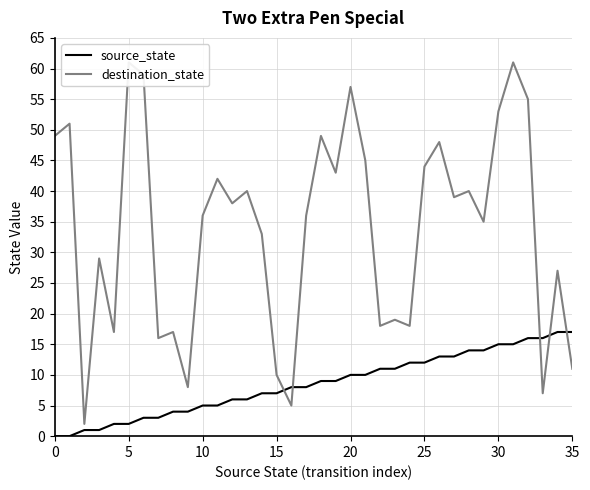

At which label does source_state first exceed 9?

20